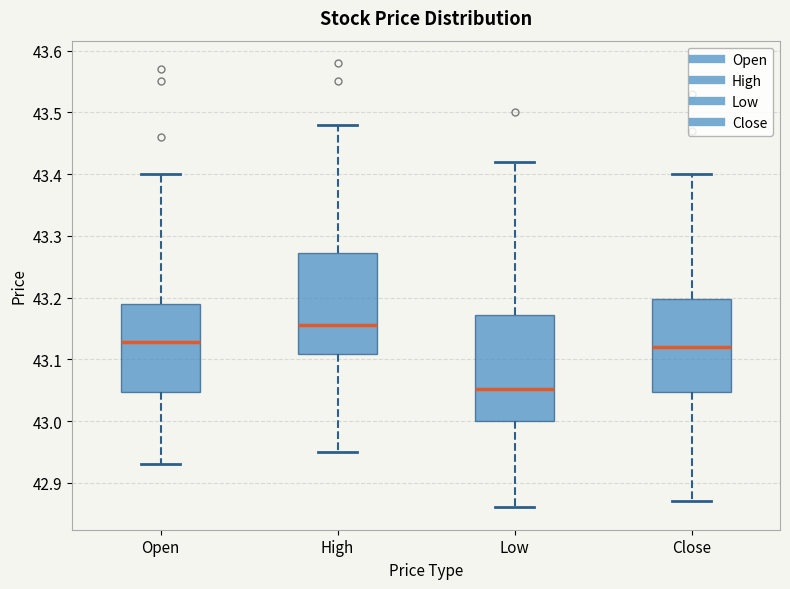

Reading left to right, read every box against the y-axis: the position of its median line, the range the box covers, and the ends of its whiskers. The values are not printed on the chart, so give them approximately, as read against the axis.

Open: median 43.13, box 43.05 to 43.19, whiskers 42.93 to 43.40
High: median 43.16, box 43.11 to 43.27, whiskers 42.95 to 43.48
Low: median 43.05, box 43.00 to 43.17, whiskers 42.86 to 43.42
Close: median 43.12, box 43.05 to 43.20, whiskers 42.87 to 43.40